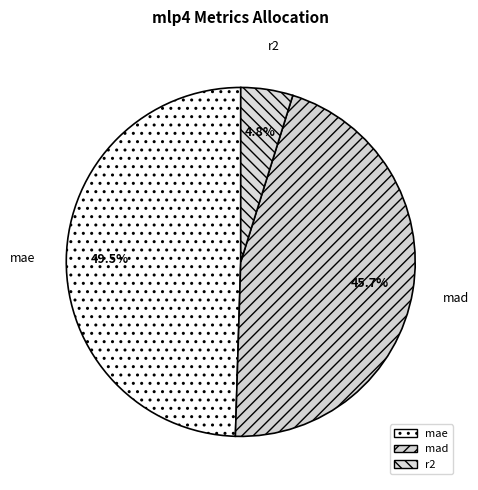

How many slices are in this pie chart?

3